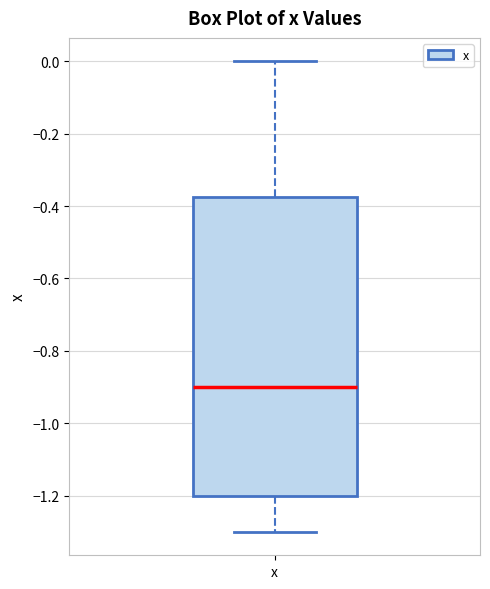

Read this box plot against the y-axis: the position of the median line, the range covered by the box, and the ends of both whiskers. The values are not printed on the chart, so give them approximately, as read against the axis.

median -0.90, box -1.20 to -0.38, whiskers -1.30 to 0.00